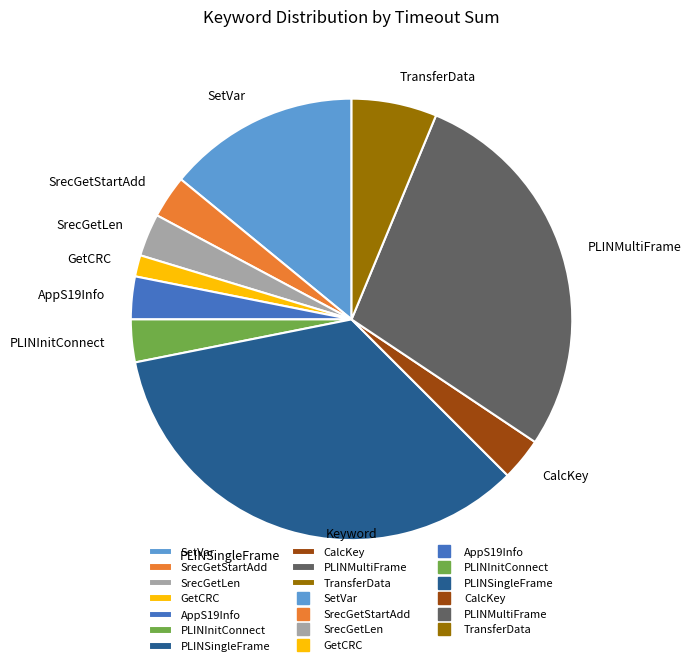

Count the number of slices in the pie.

10